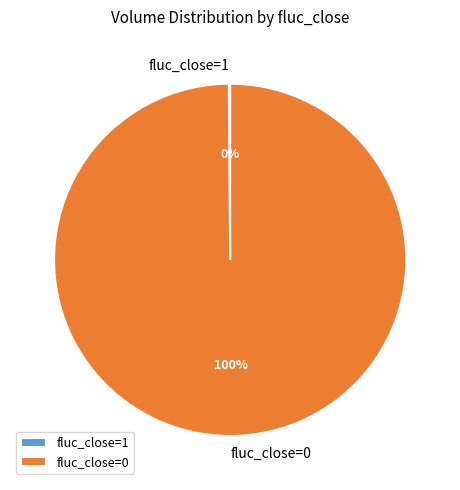

To the nearest percent, what is the difference between the largest and smallest slice percentages?

100%